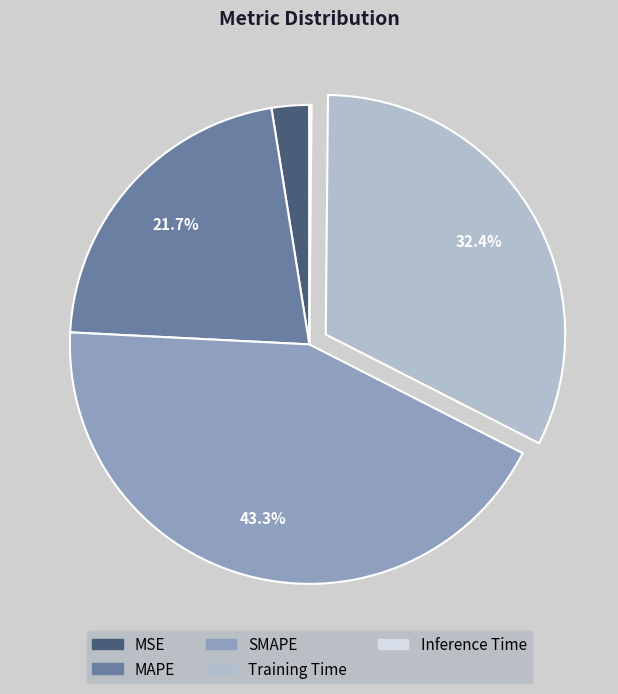

To the nearest percent, what is the difference between the largest and smallest slice percentages?

43%